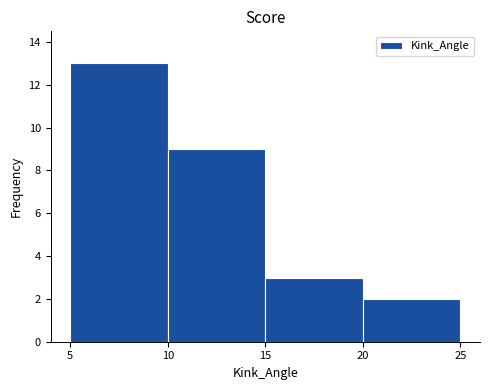

Reading left to right, list every bar in this chart as the range it spans on the x-axis followed by its height. The values are not printed on the chart, so give them approximately, as read against the axis.

5 to 10: 13
10 to 15: 9
15 to 20: 3
20 to 25: 2